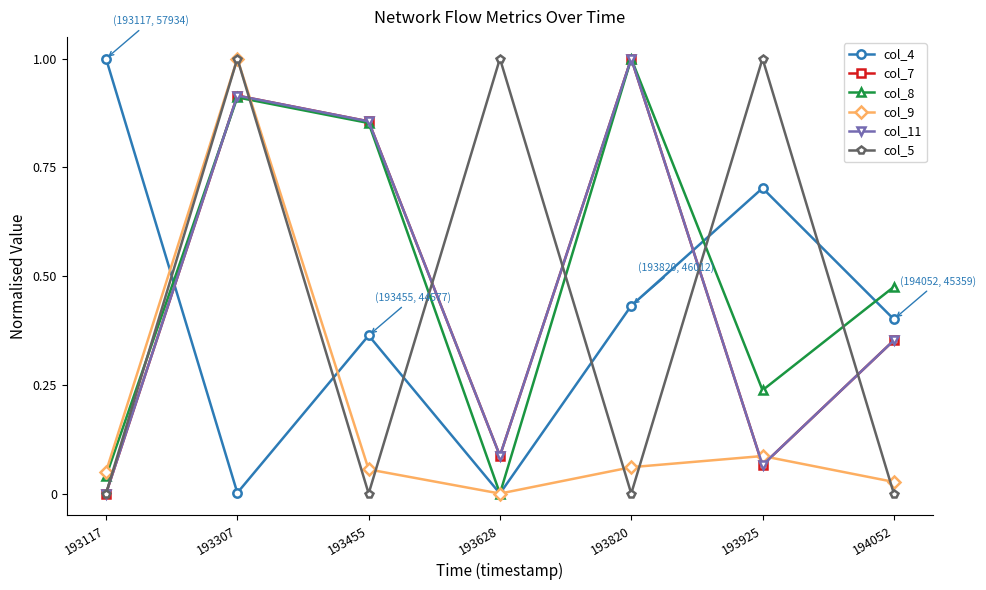

Does the chart have visible grid lines?

No